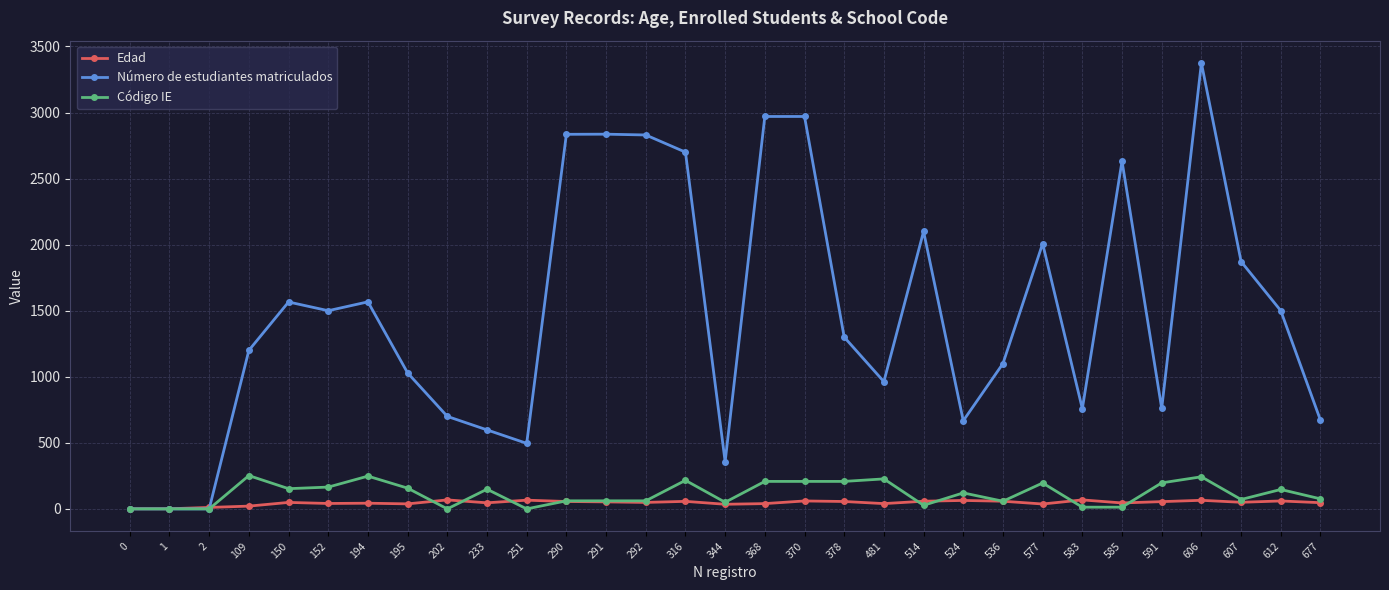

Does the chart have visible grid lines?

Yes